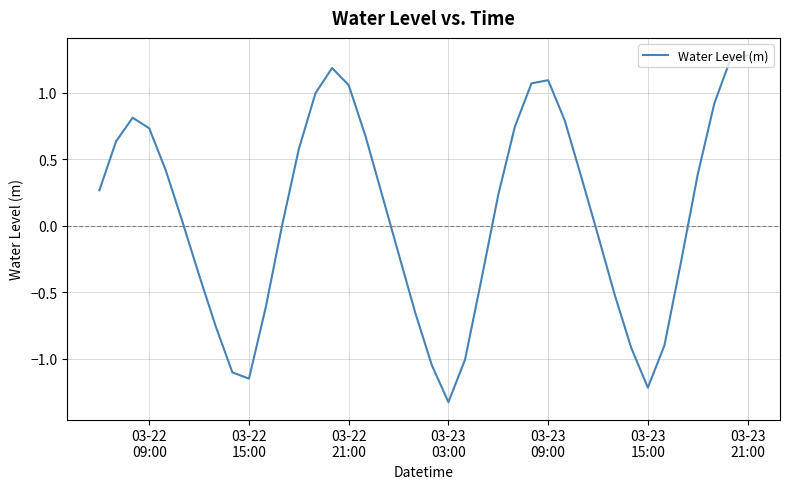

What is the difference between the maximum and minimum values?

2.6